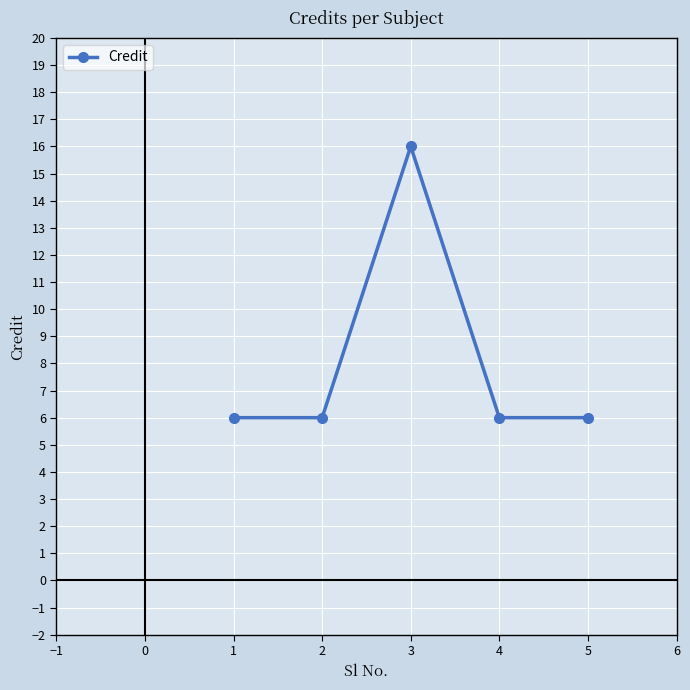

Count the values in the range 6 to 7.

4